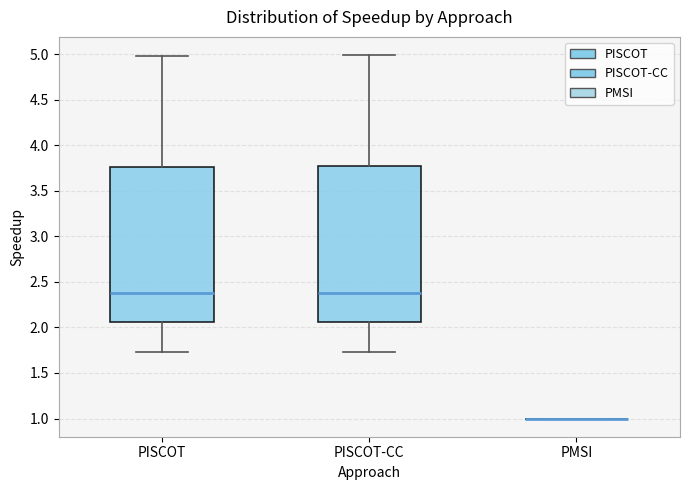

Where does the lower whisker of the box for PISCOT end on the y-axis? The values are not printed on the chart, so give them approximately, as read against the axis.

1.75